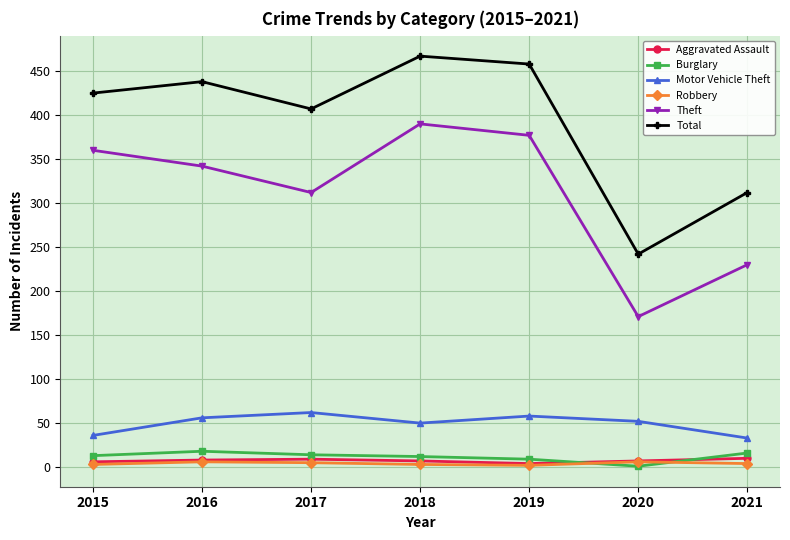

What is the sum of all Theft values?

2182